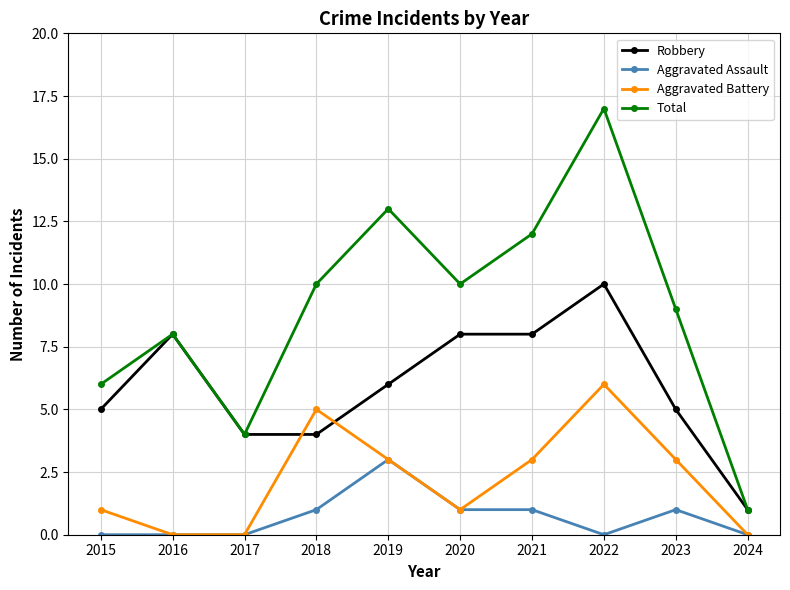

What is the total value across all series at 2017?

8